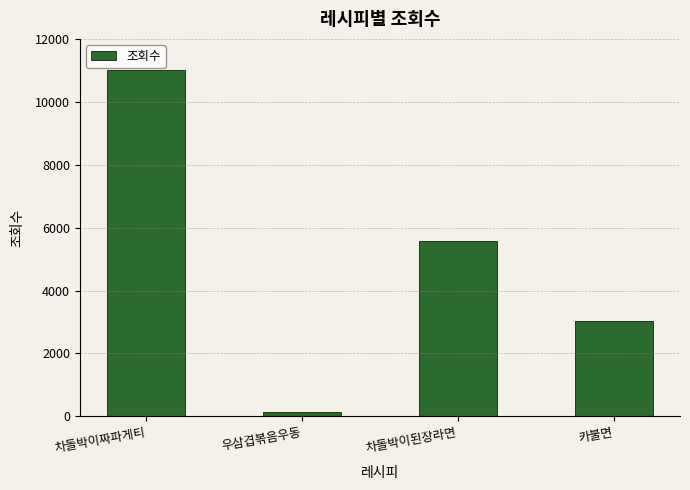

Reading left to right, what are all the values shown in this chart?

차돌박이짜파게티=11024	우삼겹볶음우동=153	차돌박이된장라면=5574	카불면=3028